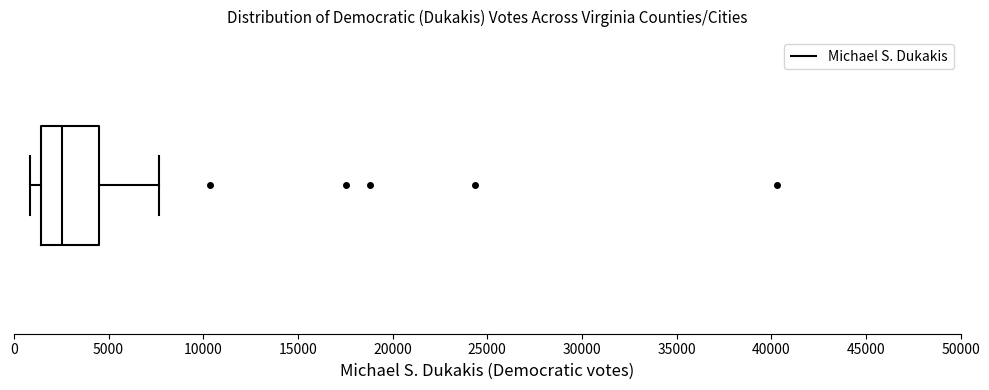

Read this box plot against the x-axis: the position of the median line, the range covered by the box, and the ends of both whiskers. The values are not printed on the chart, so give them approximately, as read against the axis.

median 2500, box 1500 to 4500, whiskers 1000 to 7500